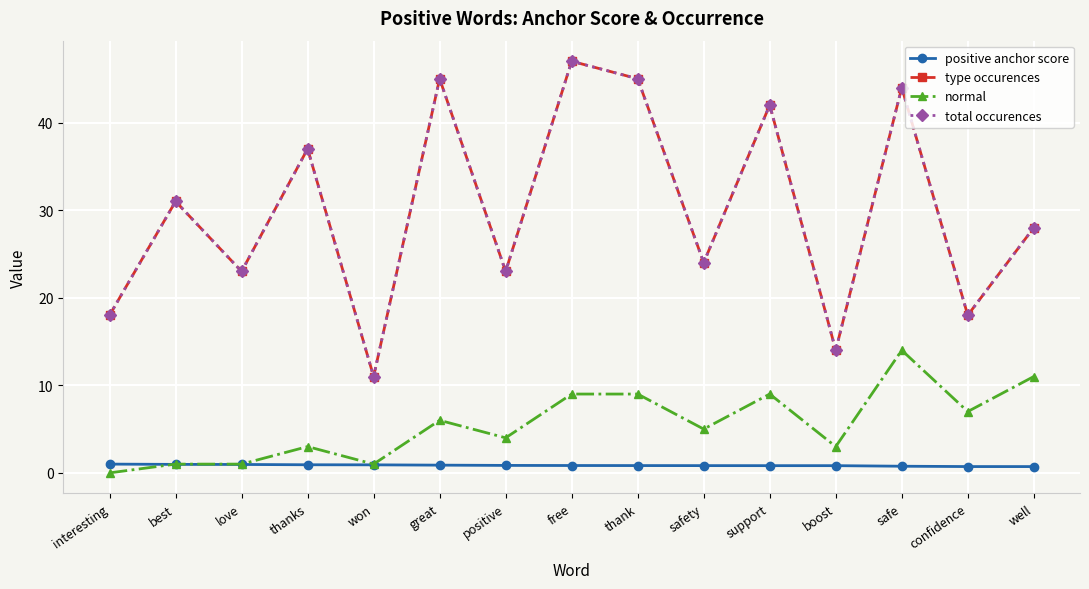

The value of total occurences at thank is 63.0. True or false?

False